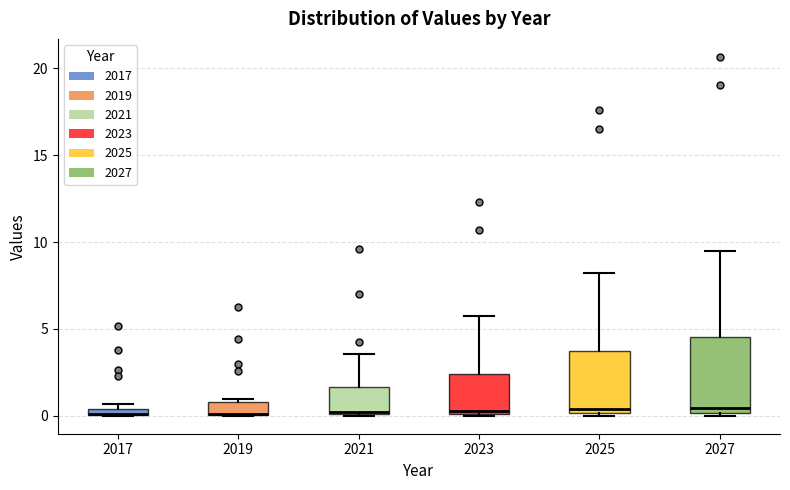

Where is the lower edge of the box at x = 2021 on the y-axis? The values are not printed on the chart, so give them approximately, as read against the axis.

0.0